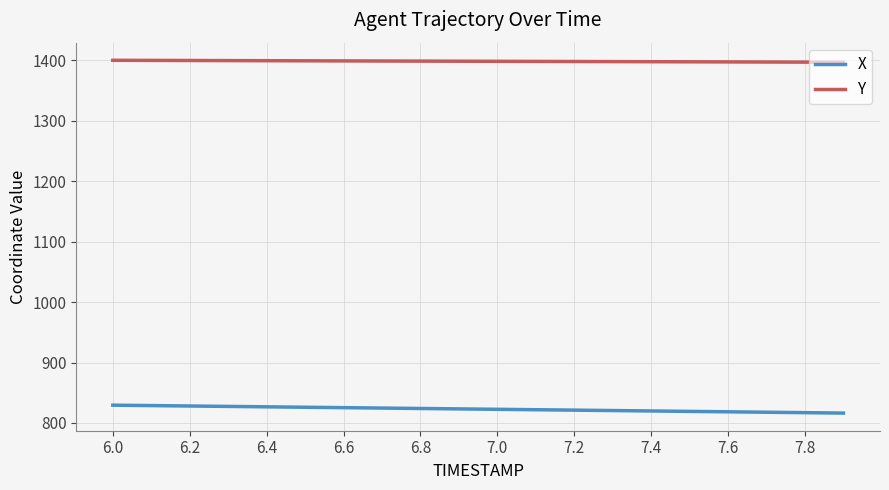

True or false: Y and X cross at least once.

False